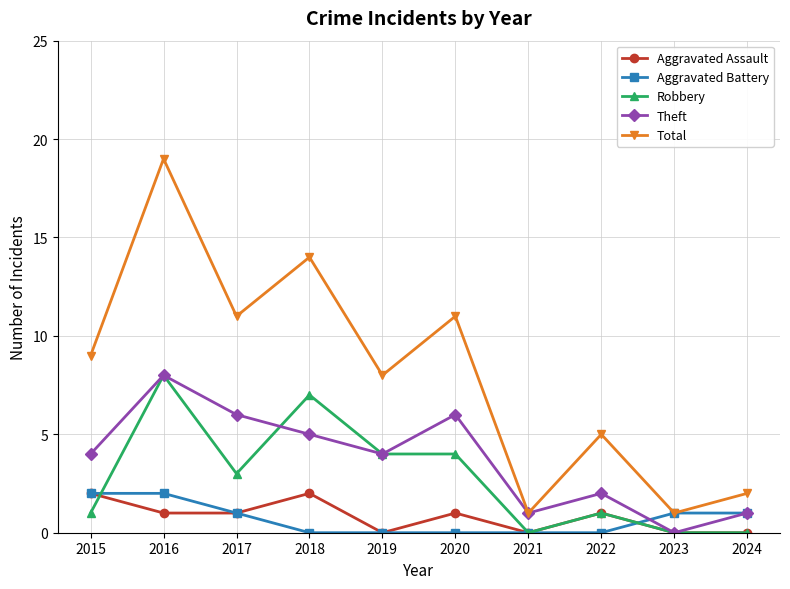

True or false: Robbery has more than 2 interior local peaks.

True